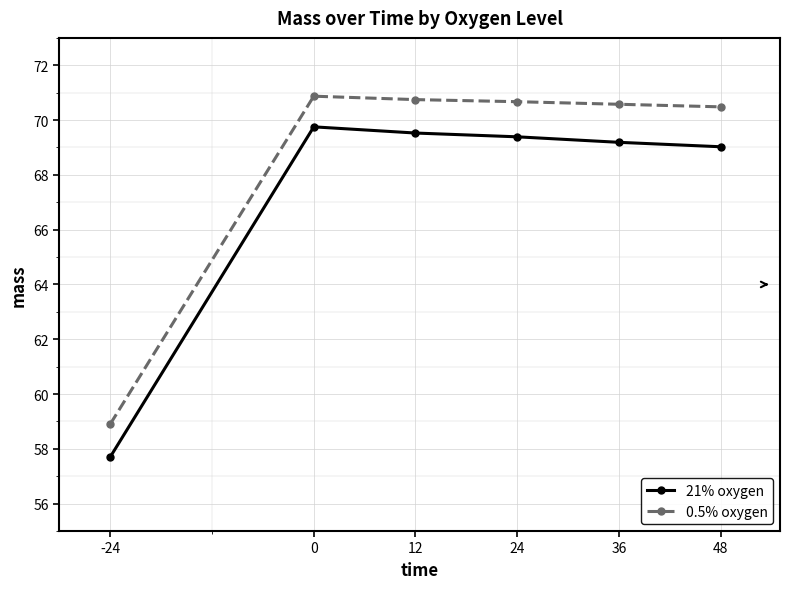

What is the maximum value for 21% oxygen?

69.8